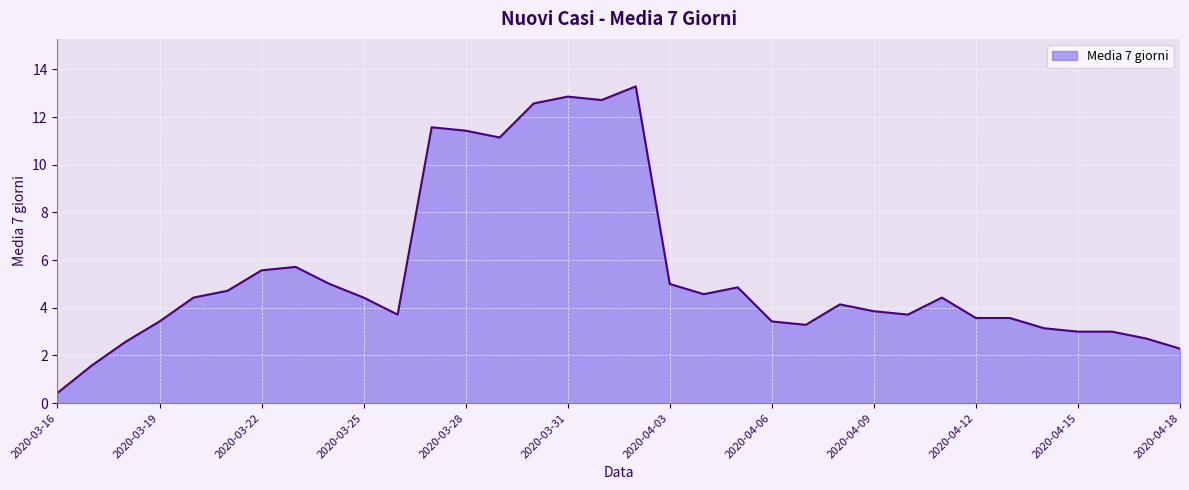

What is the difference between the maximum and minimum values?

12.9